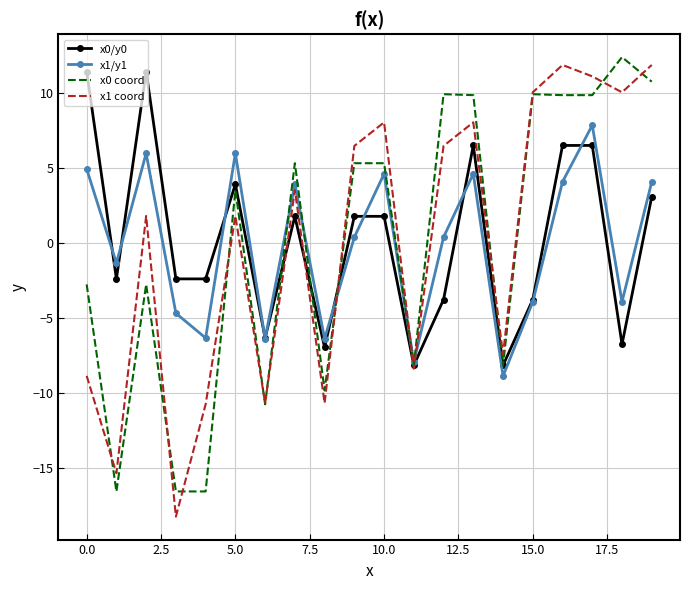

How many intersections are there between x1/y1 and x1 coord?

3